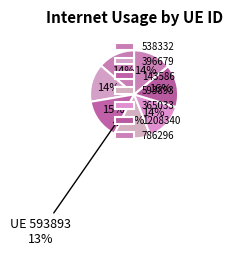

How many slices are in this pie chart?

7